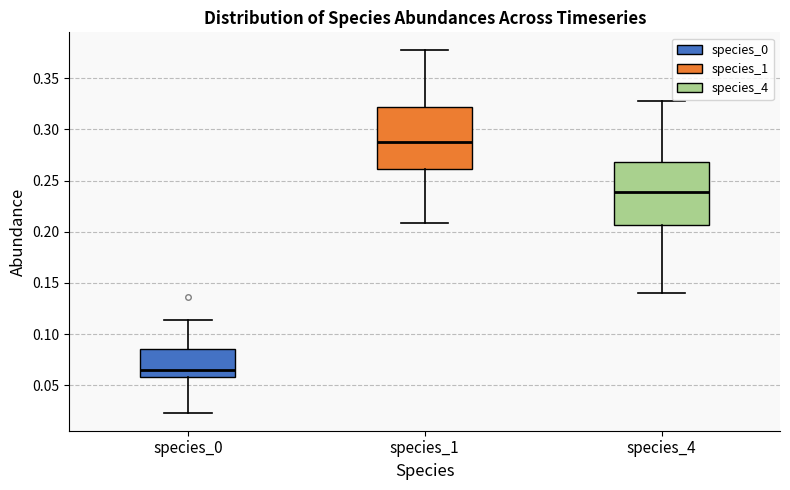

Reading left to right, read every box against the y-axis: the position of its median line, the range the box covers, and the ends of its whiskers. The values are not printed on the chart, so give them approximately, as read against the axis.

species_0: median 0.065, box 0.060 to 0.085, whiskers 0.025 to 0.115
species_1: median 0.290, box 0.260 to 0.320, whiskers 0.210 to 0.375
species_4: median 0.240, box 0.205 to 0.270, whiskers 0.140 to 0.330